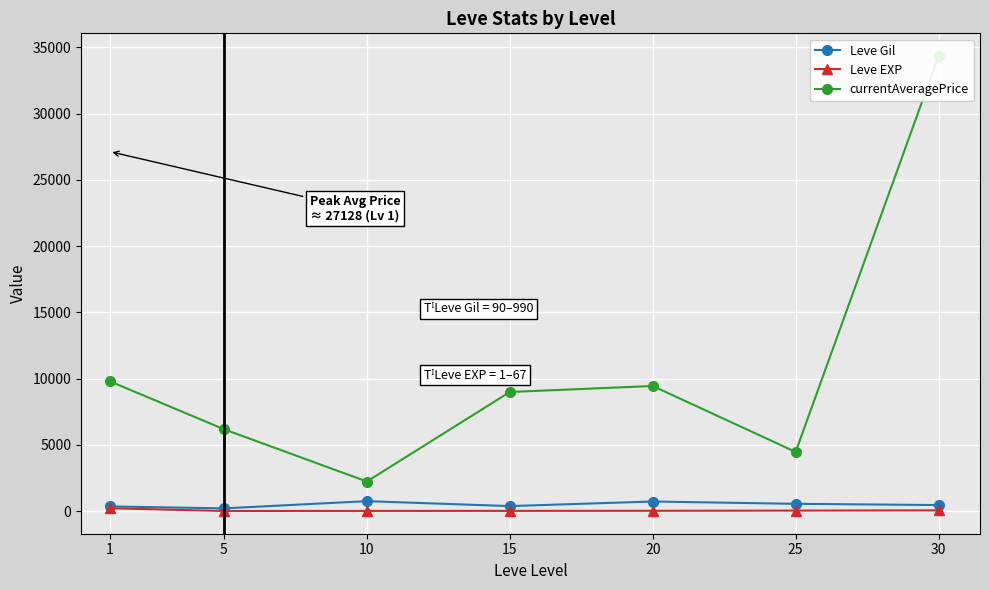

What is the lowest value of the Leve Gil series?

201.7